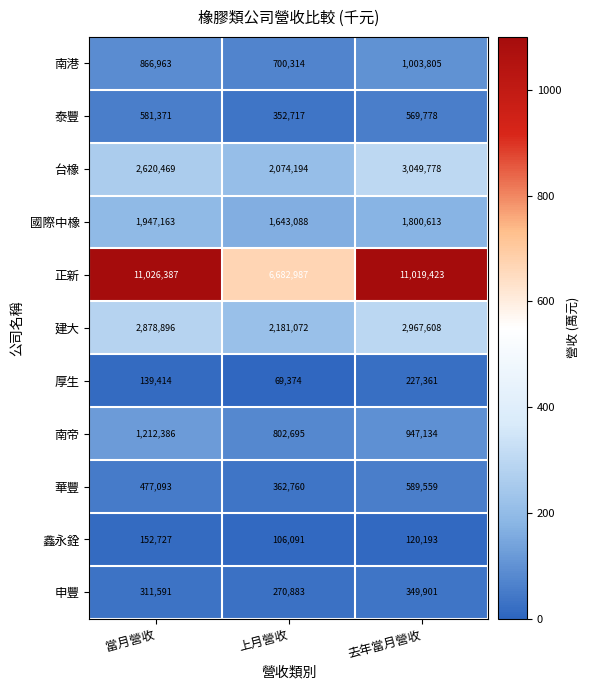

Read the 泰豐 value at 上月營收, to the nearest 50.

352700